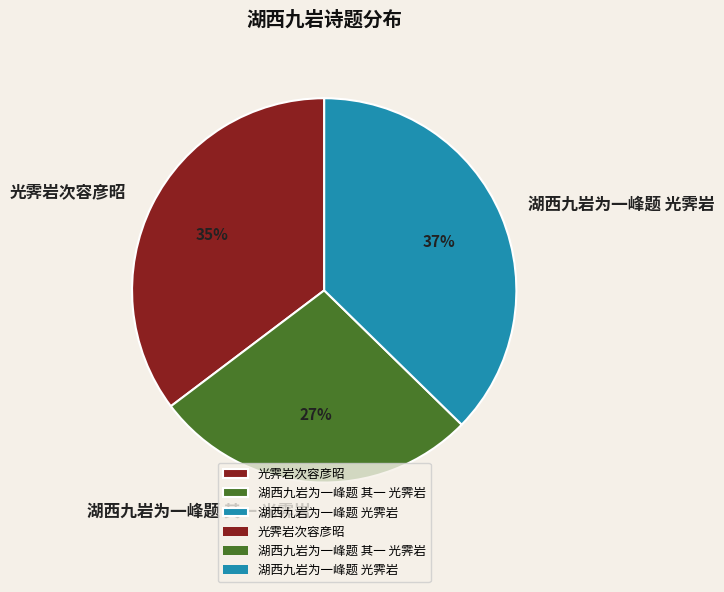

To the nearest percent, what is the average slice percentage?

33%